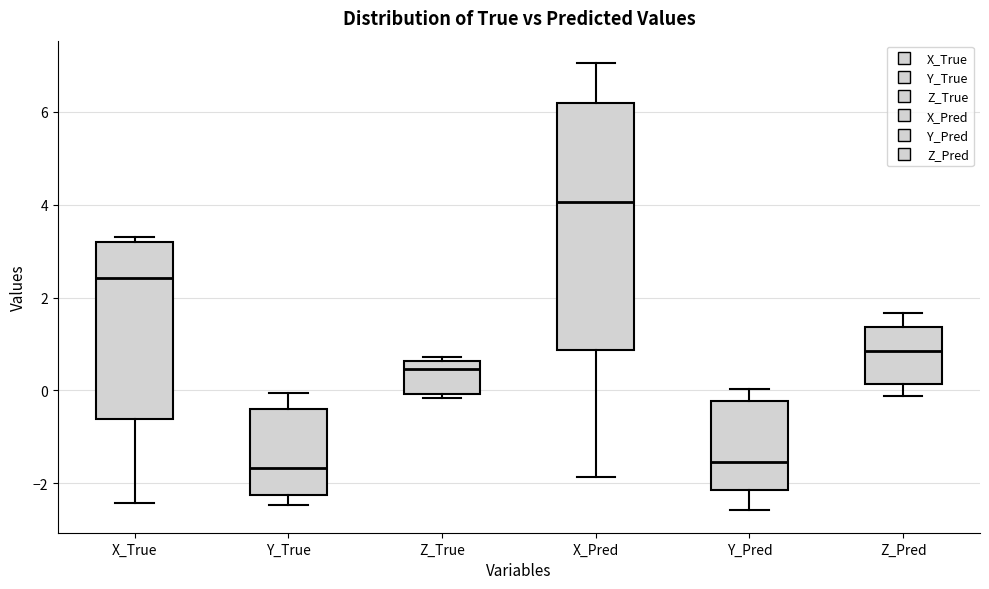

Comparing the boxes themselves (not the whiskers), which one is the tallest?

X_Pred